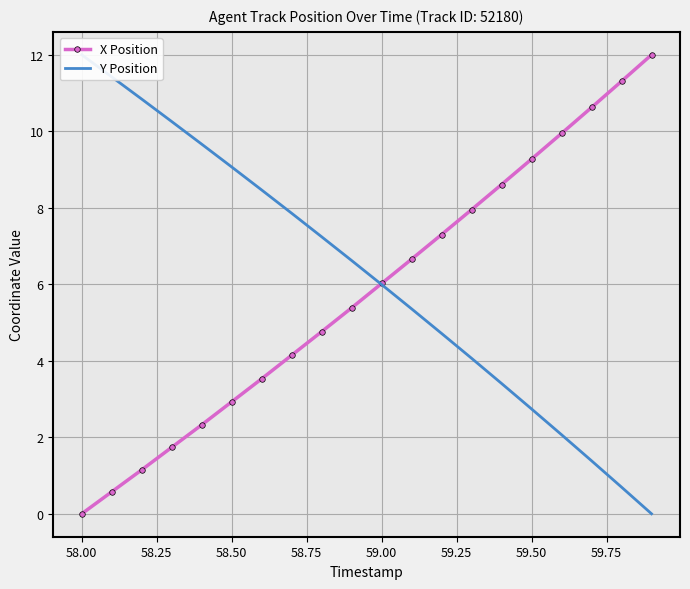

Which category has the lowest value in the X Position series?

58.00